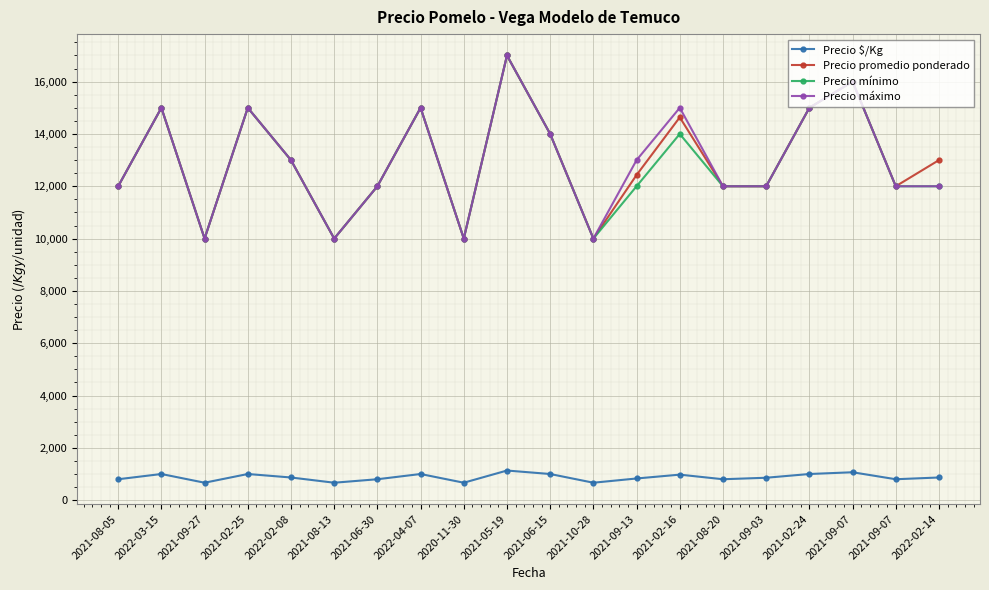

True or false: Precio $/Kg and Precio promedio ponderado cross at least once.

False